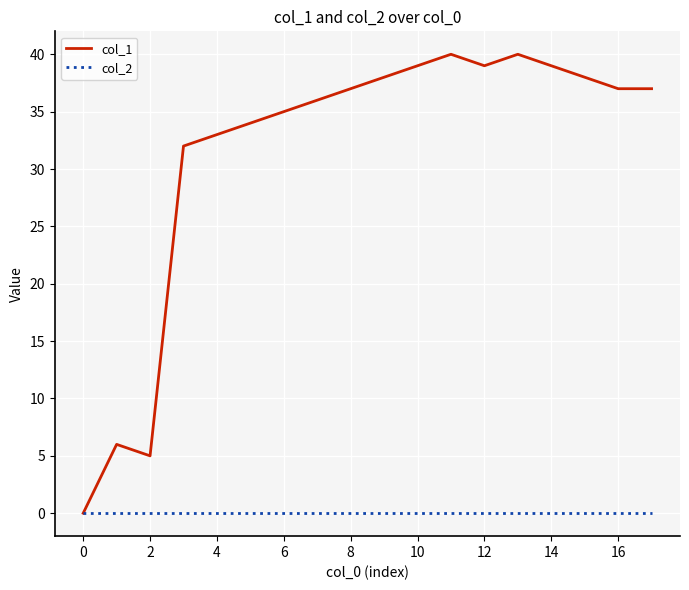

List the series in order of their peak value, highest first.

col_1, col_2